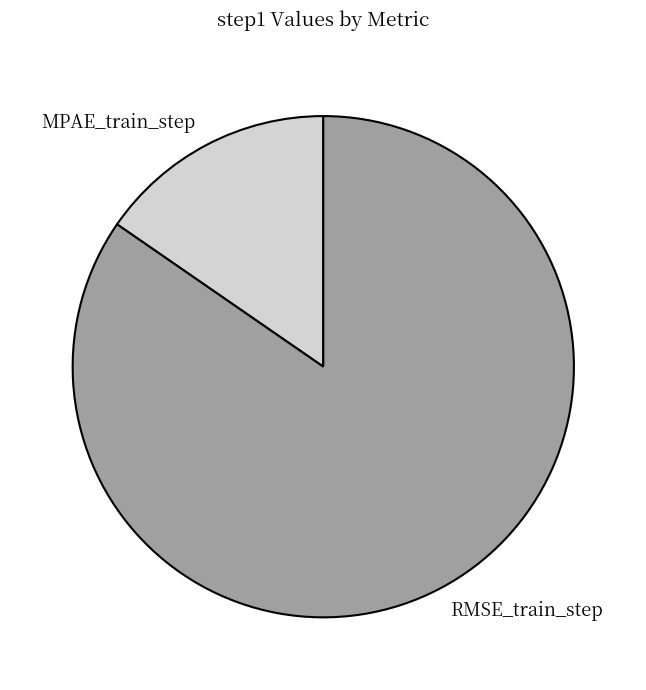

Between MPAE_train_step and RMSE_train_step, which is larger?

RMSE_train_step